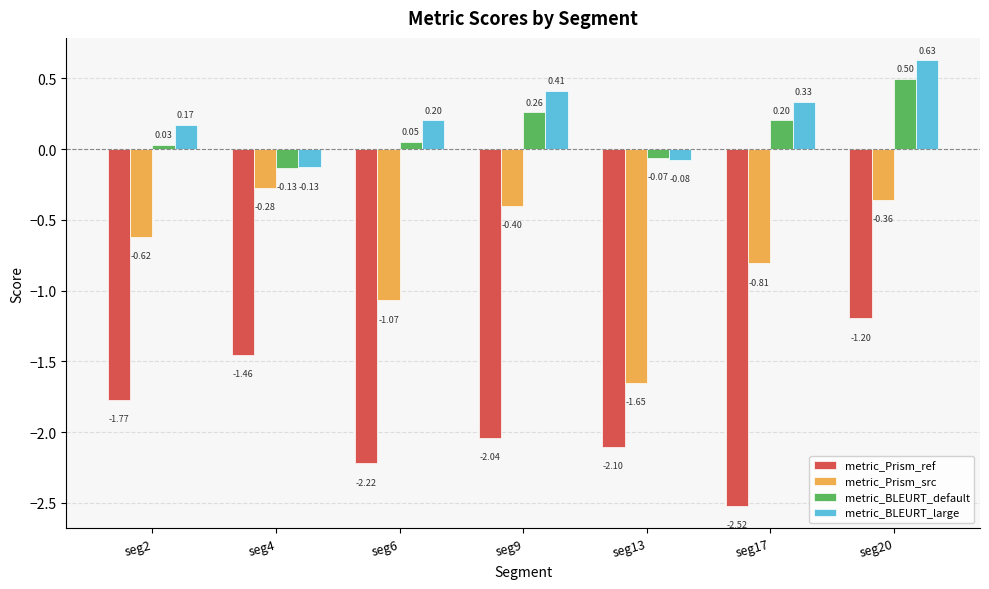

At which label does metric_BLEURT_default reach its minimum?

seg4